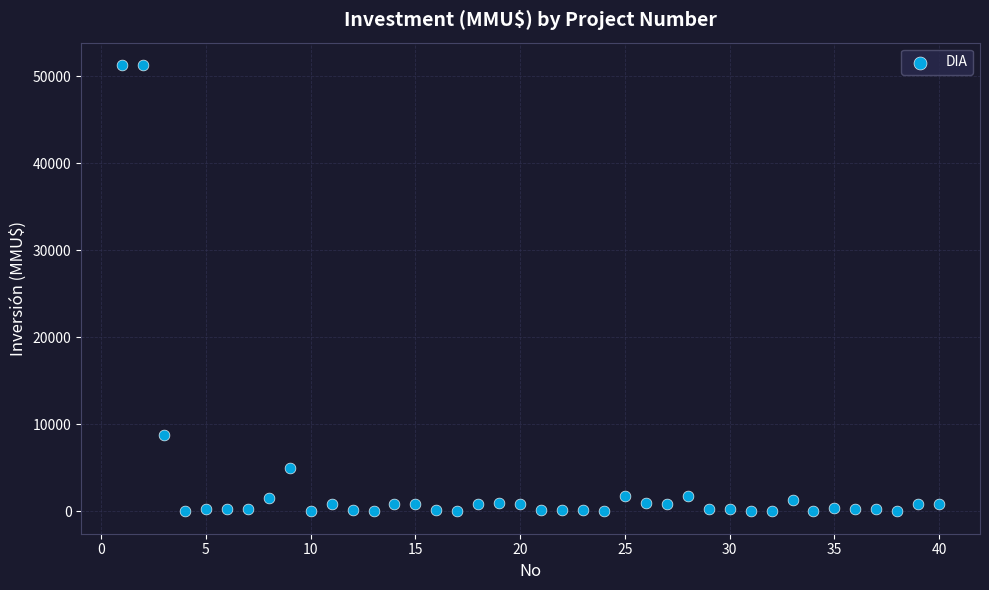

What Y value in the scatter plot is closest to 25647?

8746